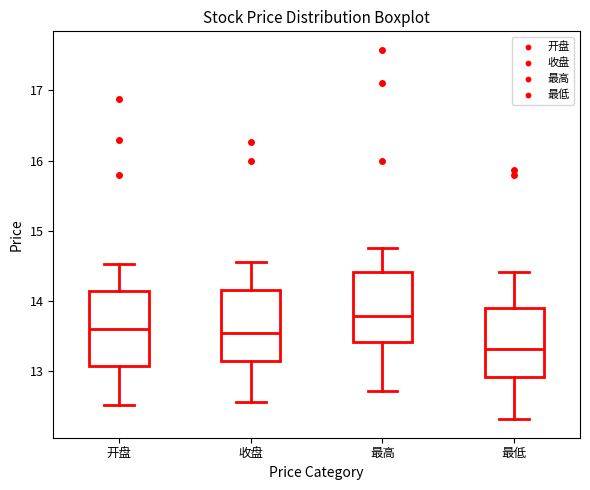

Where is the upper edge of the box for 开盘 on the y-axis? The values are not printed on the chart, so give them approximately, as read against the axis.

14.1